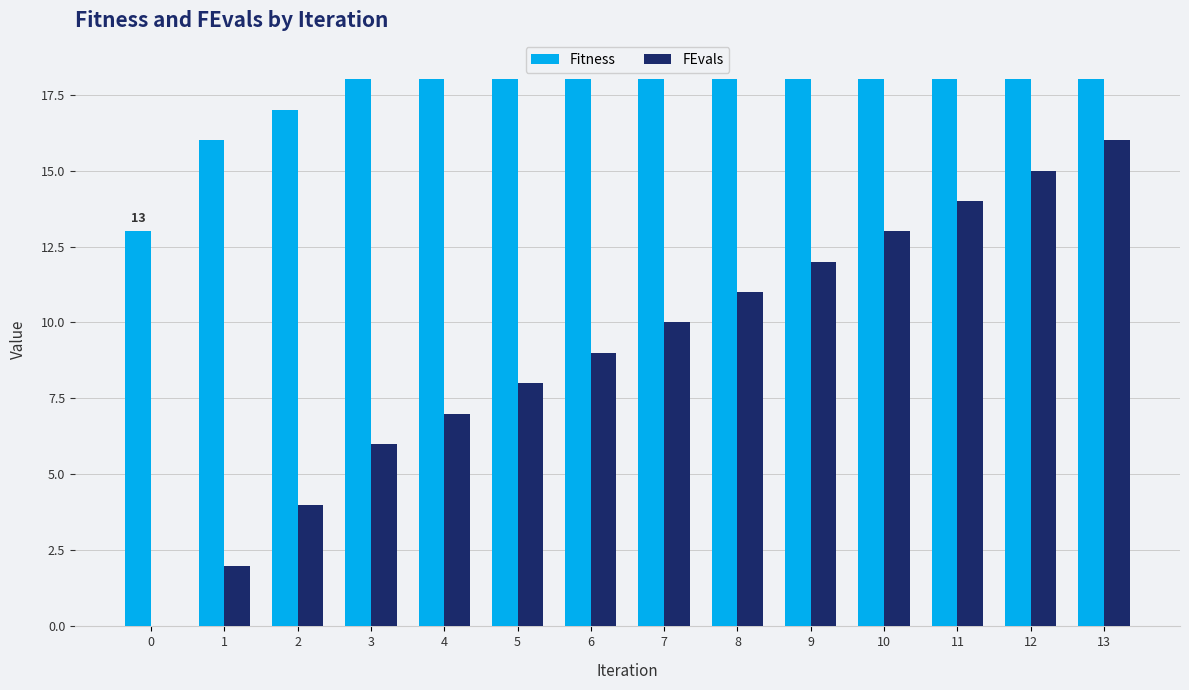

The value of Fitness at 10 is 28. True or false?

False